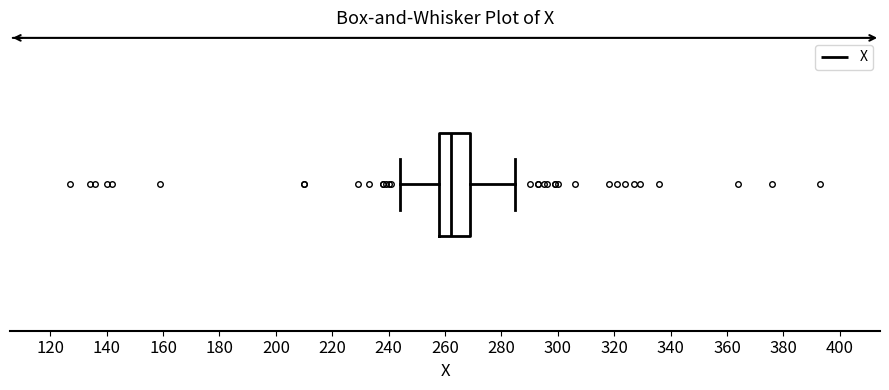

Read this box plot against the x-axis: the position of the median line, the range covered by the box, and the ends of both whiskers. The values are not printed on the chart, so give them approximately, as read against the axis.

median 262, box 258 to 270, whiskers 244 to 286